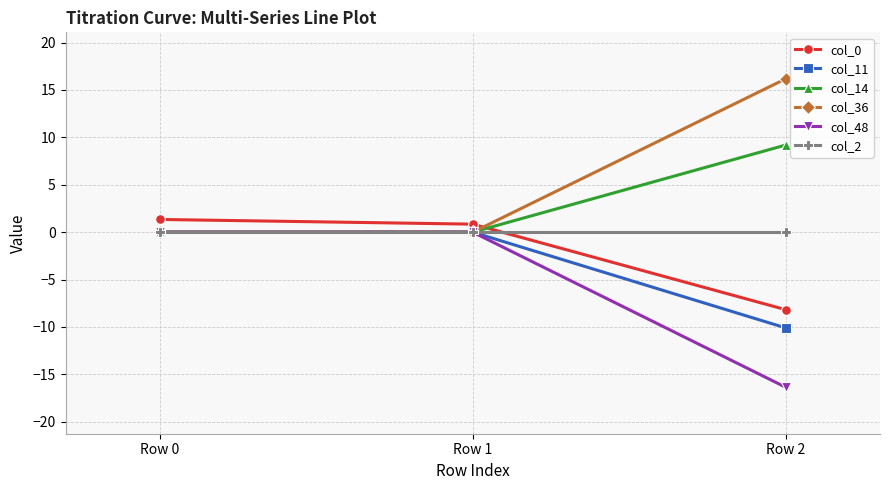

The col_36 series shows 0.0 at Row 0. True or false?

True